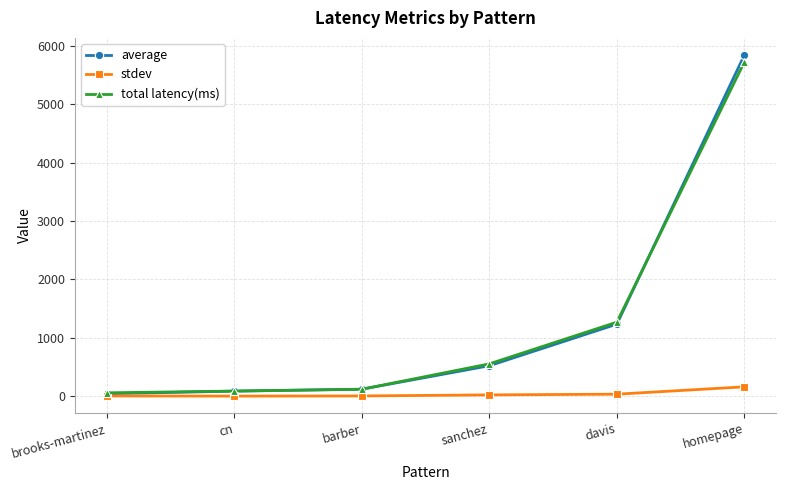

True or false: average has a value of 5845.5 at homepage.

True